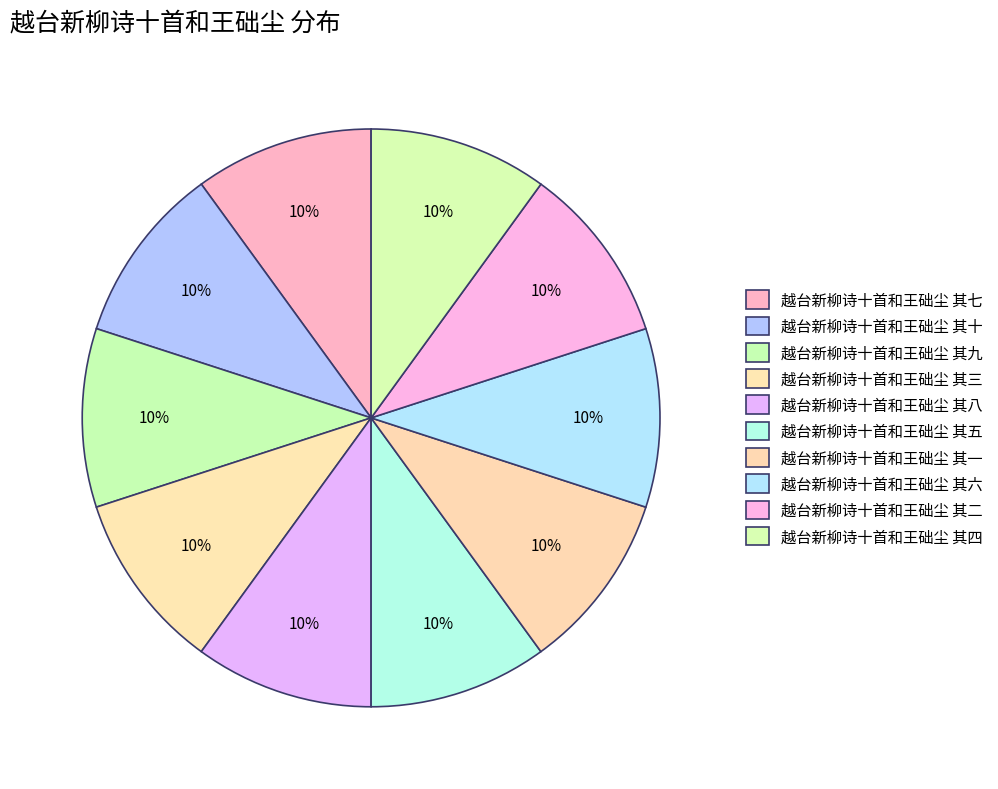

Does 越台新柳诗十首和王础尘 其四 represent more than half of the total?

No